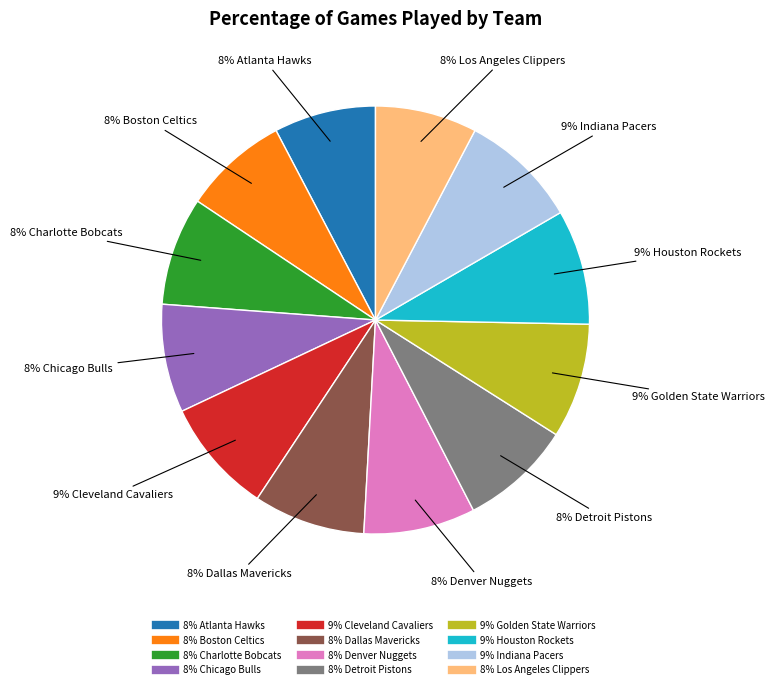

Does any single category account for the majority?

No